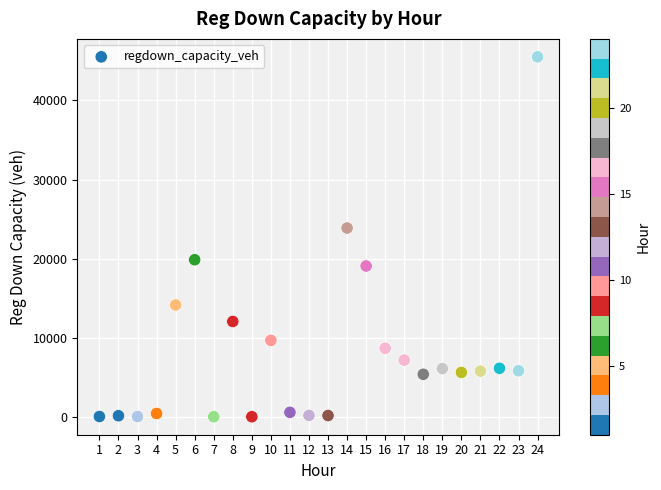

What is the range of X values (max minus min)?

23.0